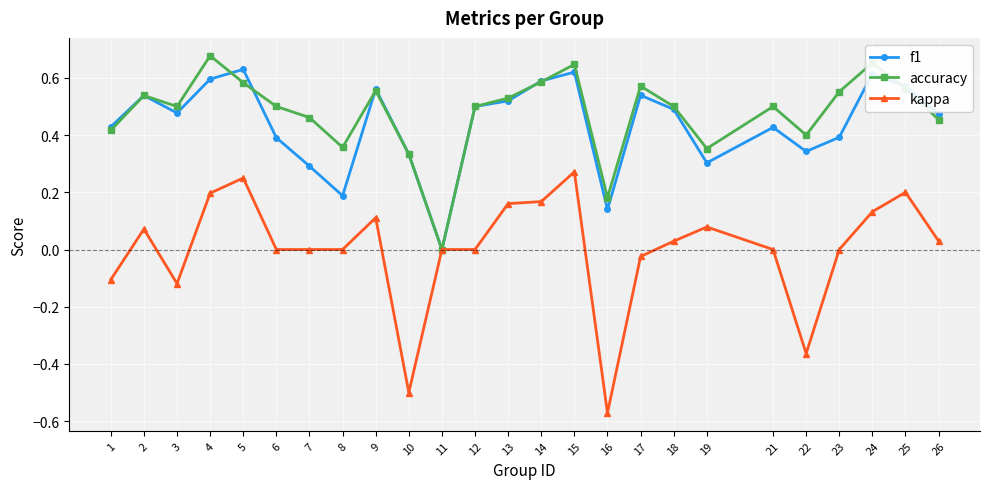

What is the total value across all series at 25?

1.3